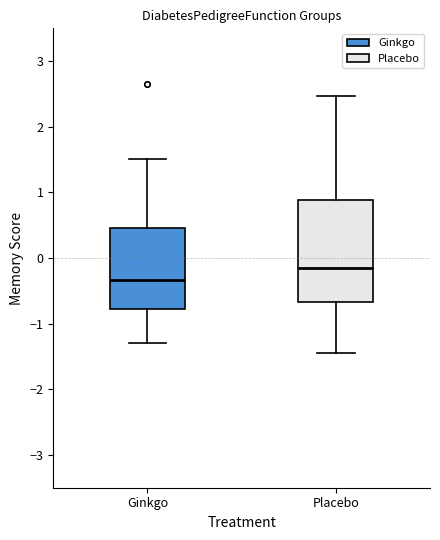

Which box is the tallest, from its lower edge to its upper edge?

Placebo